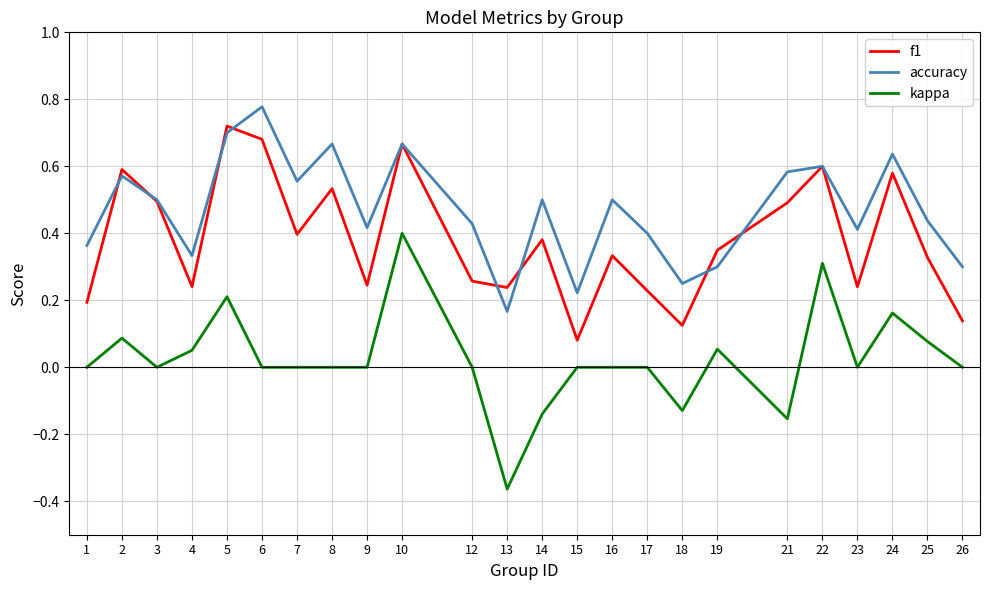

Which series has the widest spread of values?

kappa